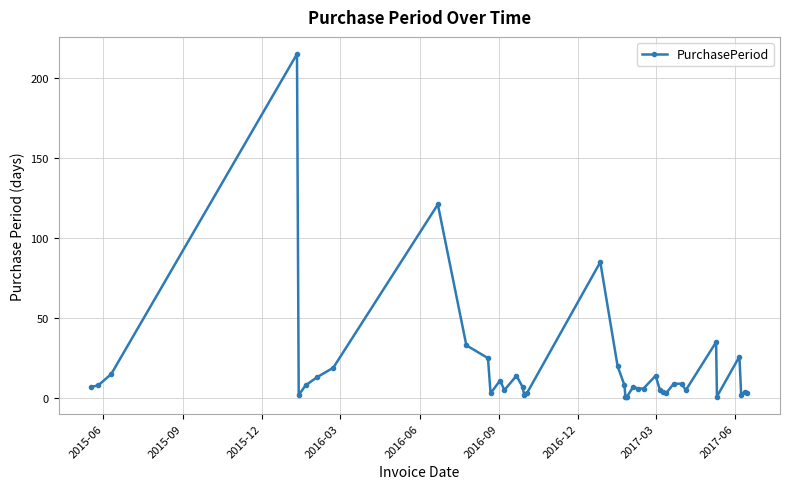

What is the difference between the maximum and minimum values?

214